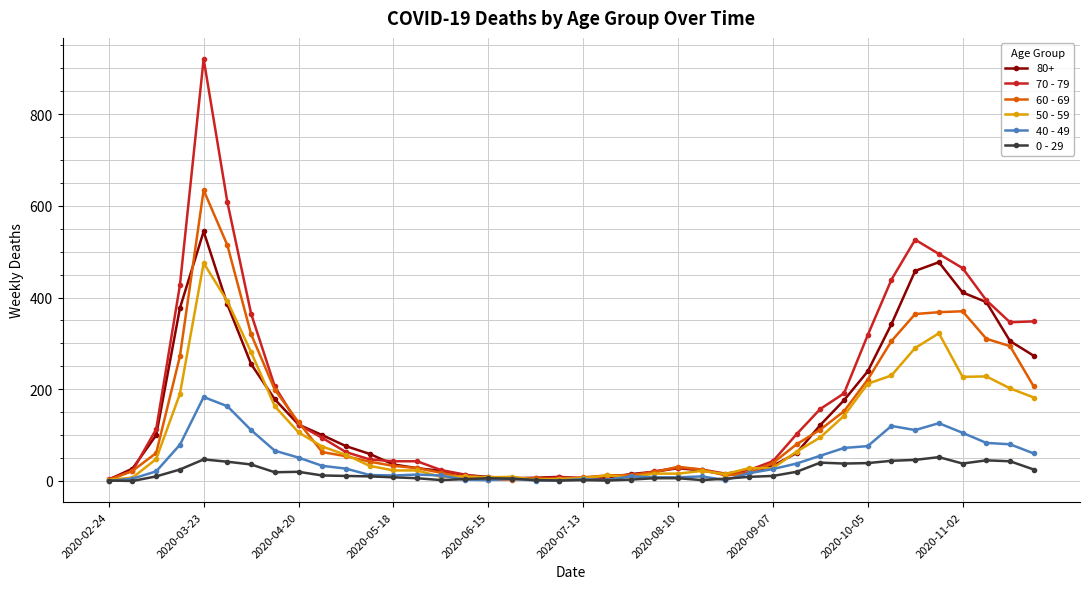

What is the maximum value shown in the chart?

920